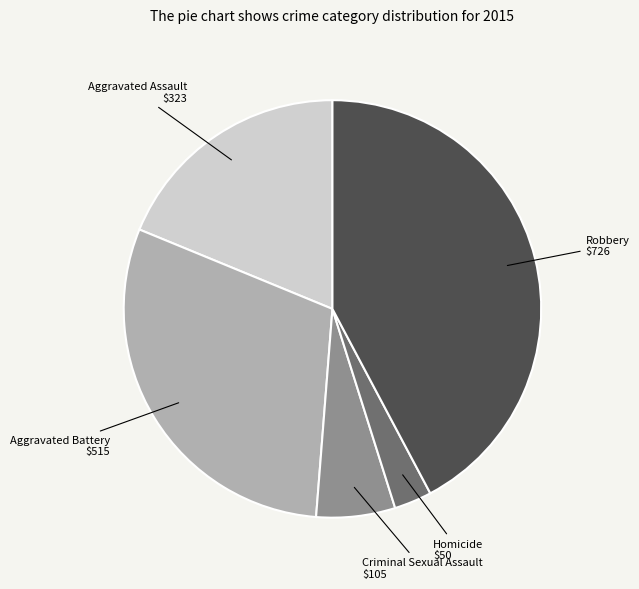

Which category has the biggest portion of the pie?

Robbery